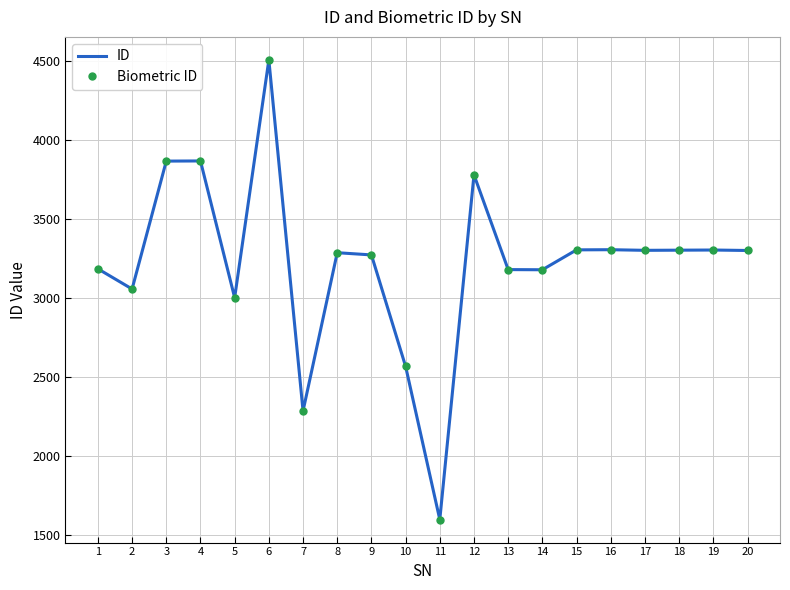

Reading left to right, what are all the values shown in this chart?

ID: 1=3187	2=3059	3=3869	4=3870	5=3004	6=4510	7=2287	8=3289	9=3275	10=2569	11=1599	12=3782	13=3182	14=3181	15=3307	16=3308	17=3304	18=3305	19=3306	20=3303
Biometric ID: 1=3187	2=3059	3=3869	4=3870	5=3004	6=4510	7=2287	8=3289	9=3275	10=2569	11=1599	12=3782	13=3182	14=3181	15=3307	16=3308	17=3304	18=3305	19=3306	20=3303